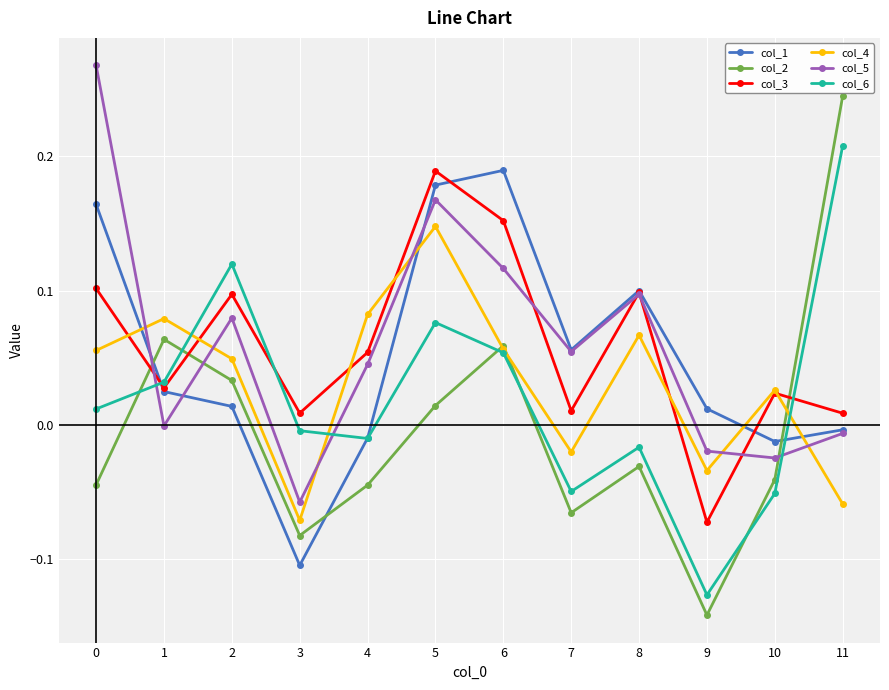

True or false: col_5 has more than 2 points higher than both neighbors.

True